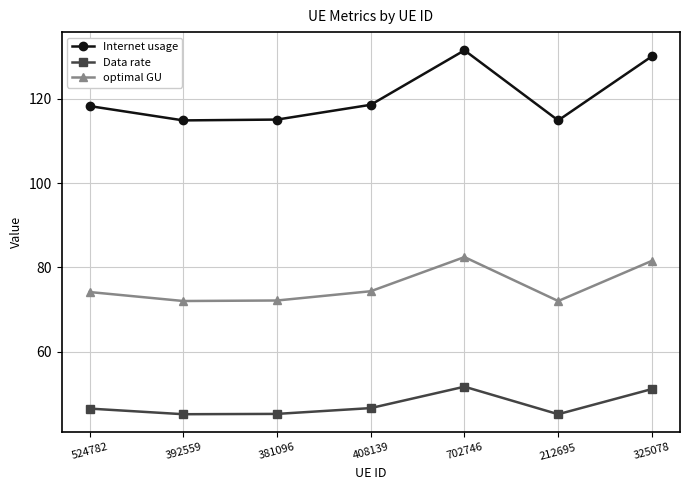

True or false: Data rate and Internet usage cross at least once.

False